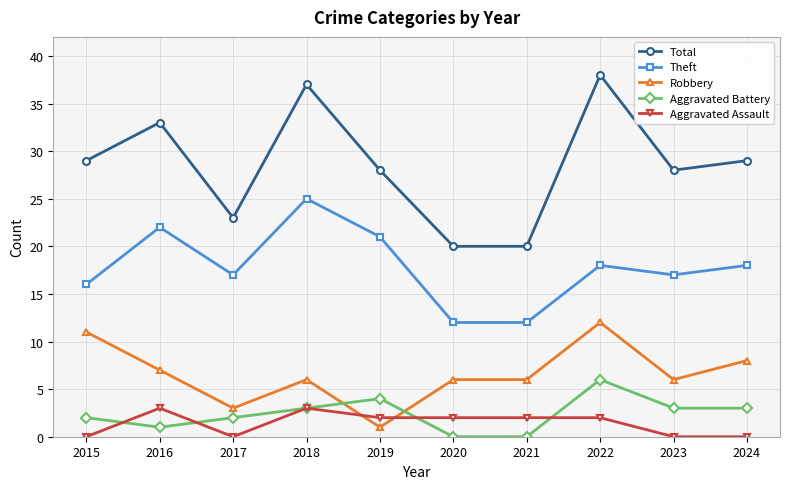

Reading left to right, extract all data points from this chart.

Total: 29	33	23	37	28	20	20	38	28	29
Theft: 16	22	17	25	21	12	12	18	17	18
Robbery: 11	7	3	6	1	6	6	12	6	8
Aggravated Battery: 2	1	2	3	4	0	0	6	3	3
Aggravated Assault: 0	3	0	3	2	2	2	2	0	0